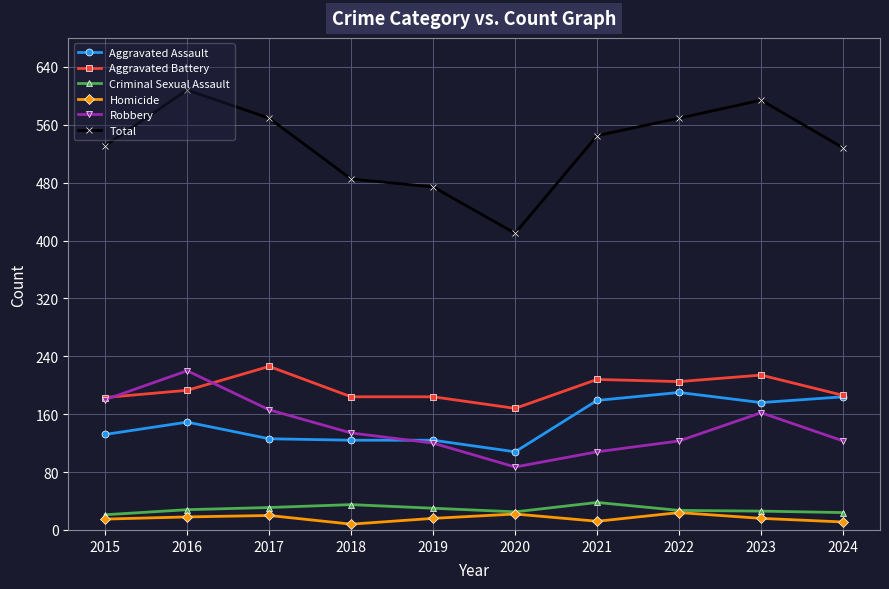

What is the value of the Aggravated Assault point at the 1st from the left?

132